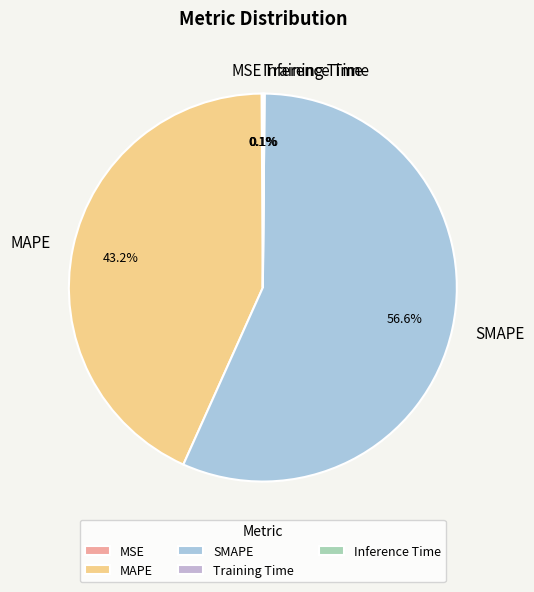

Is there any slice that represents more than half of the pie?

Yes